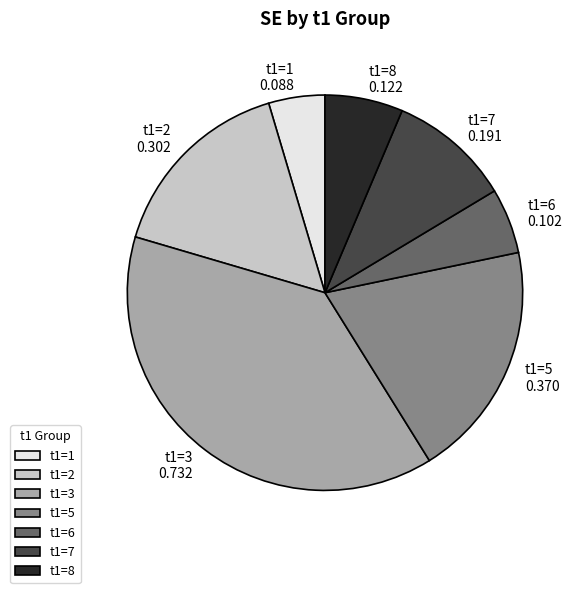

Count the number of slices in the pie.

7